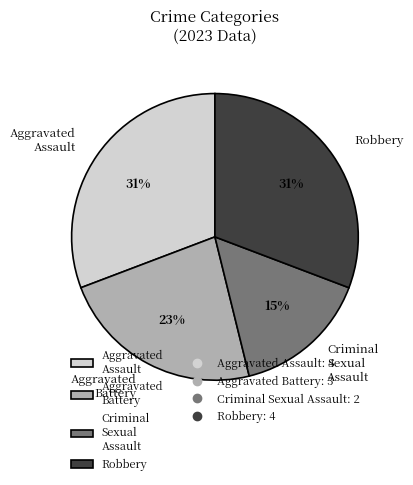

Approximately how many times larger is the value at Robbery compared to Aggravated Battery?

1.3